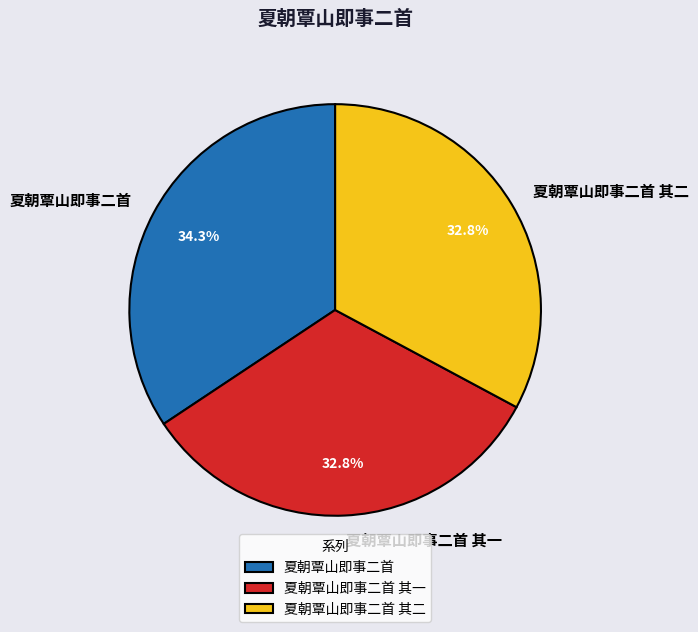

Is there any slice that represents more than half of the pie?

No